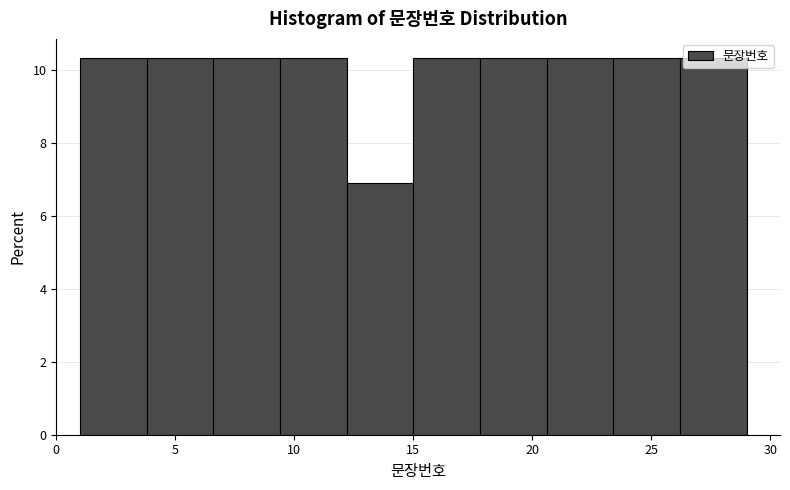

Reading left to right, transcribe this chart: for each bar, give the range it covers on the x-axis and its height. Neither the bar edges nor the heights are printed on the chart, so give them approximately, as read against the axes.

1.0 to 3.8: 10.4
3.8 to 6.6: 10.4
6.6 to 9.4: 10.4
9.4 to 12.2: 10.4
12.2 to 15.0: 6.8
15.0 to 17.8: 10.4
17.8 to 20.6: 10.4
20.6 to 23.4: 10.4
23.4 to 26.2: 10.4
26.2 to 29.0: 10.4